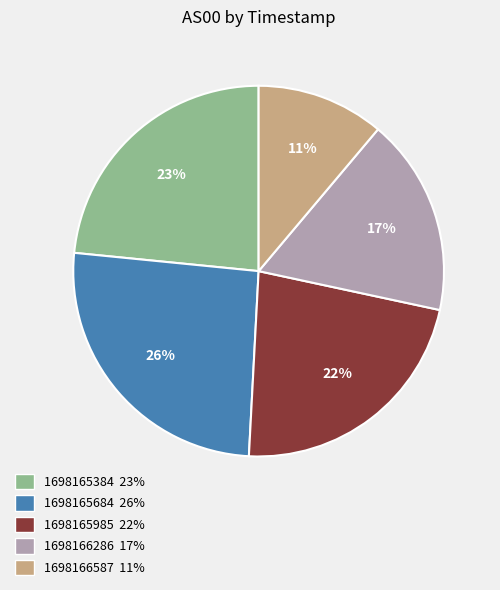

Do 1698165985 22% and 1698166286 17% together represent more than half of the pie?

No